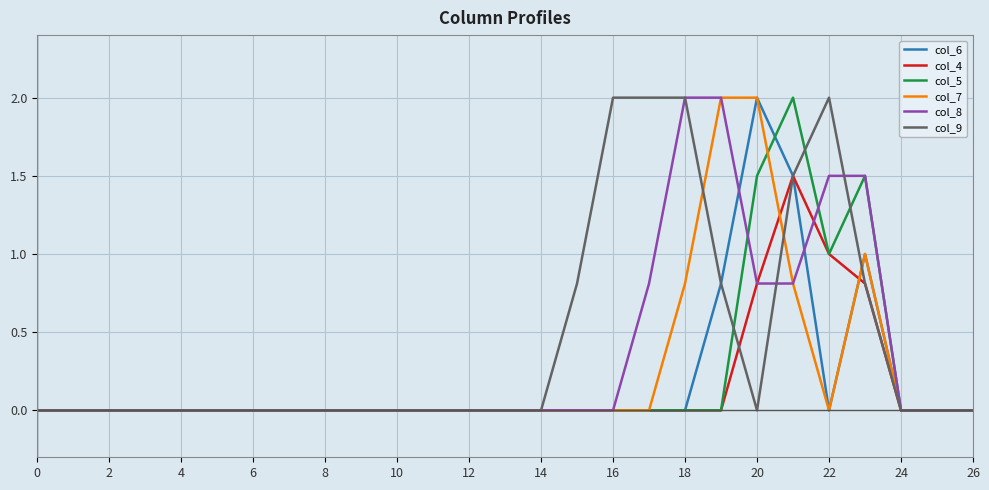

What is the maximum value shown in the chart?

2.0